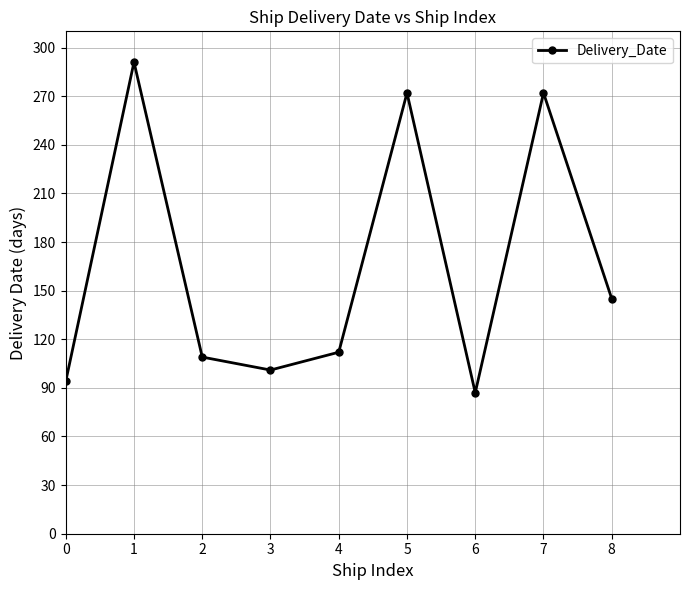

Is it true that the value at 2 is 52?

False